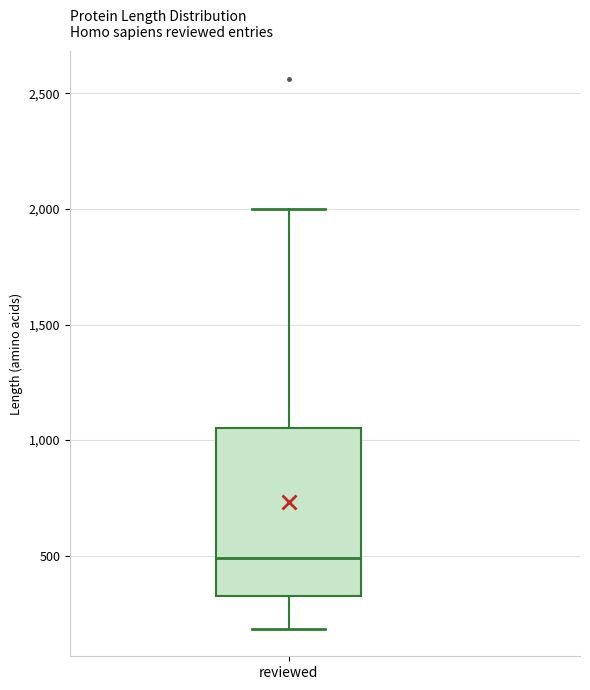

Where does the upper whisker of the box for reviewed end on the y-axis? The values are not printed on the chart, so give them approximately, as read against the axis.

2000